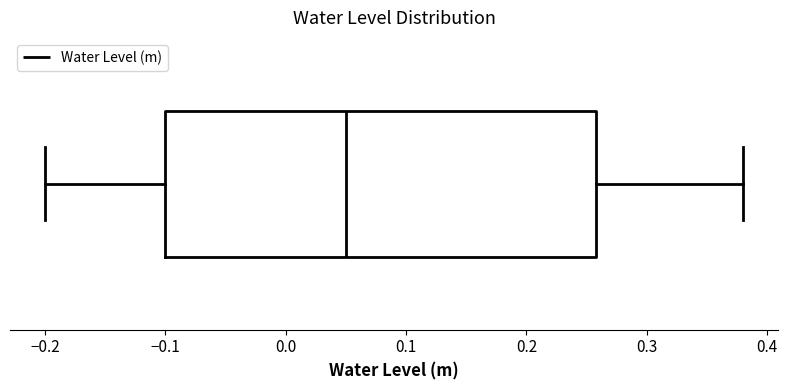

Transcribe this box plot: give where the median line is, the range the box spans, and where the two whiskers end, as read against the x-axis. The values are not printed on the chart, so give them approximately, as read against the axis.

median 0.05, box -0.10 to 0.26, whiskers -0.20 to 0.38